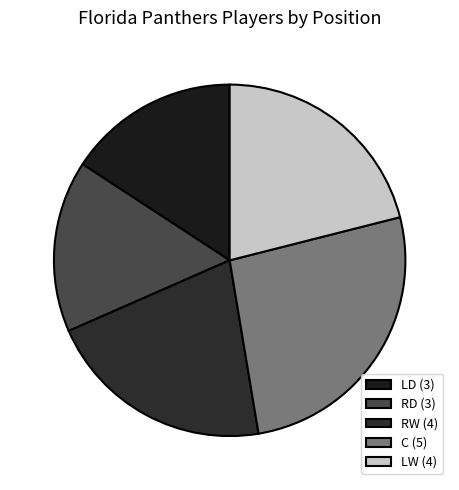

True or false: LD accounts for 11% of the total.

False